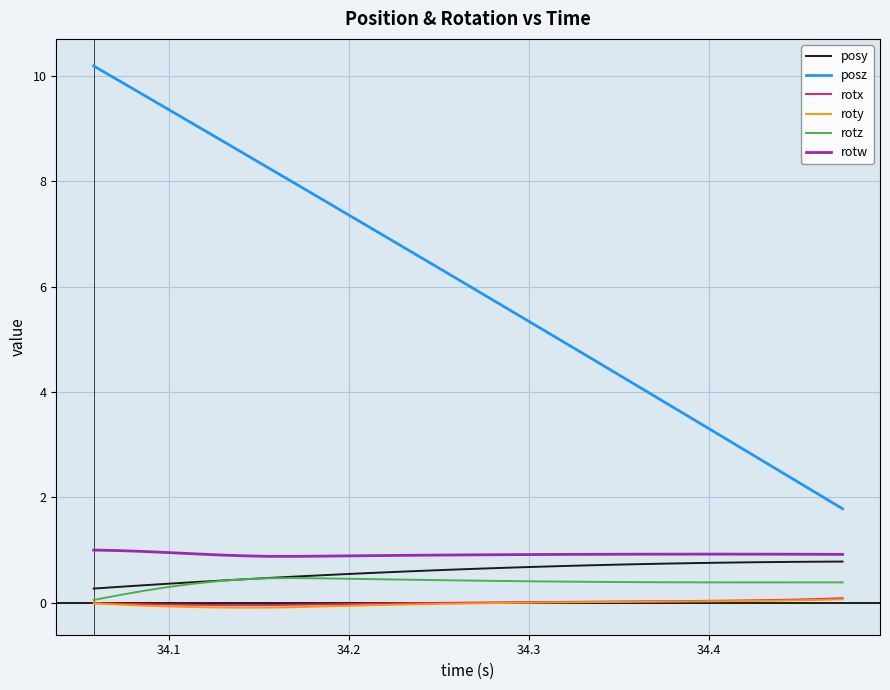

True or false: rotz and rotw cross at least once.

False